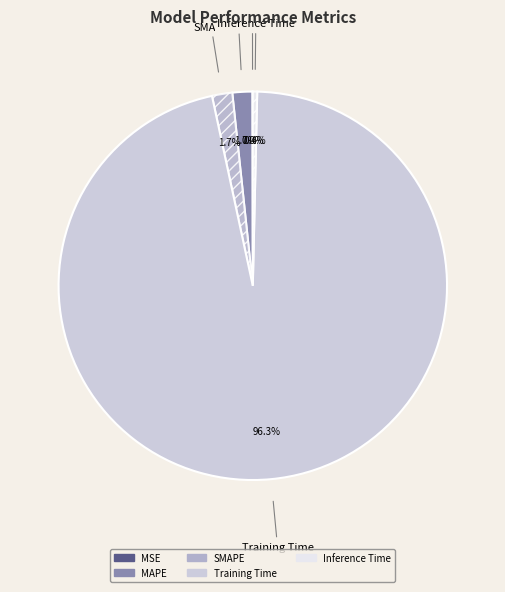

What is the largest slice in the pie chart?

Training Time